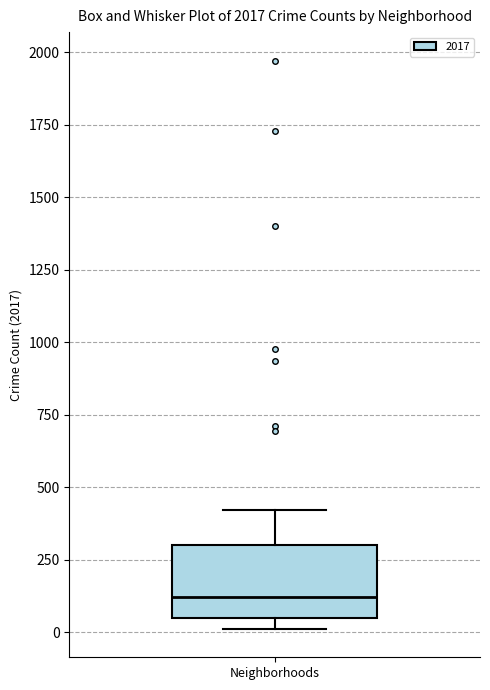

Read this box plot against the y-axis: the position of the median line, the range covered by the box, and the ends of both whiskers. The values are not printed on the chart, so give them approximately, as read against the axis.

median 100, box 50 to 300, whiskers 0 to 400